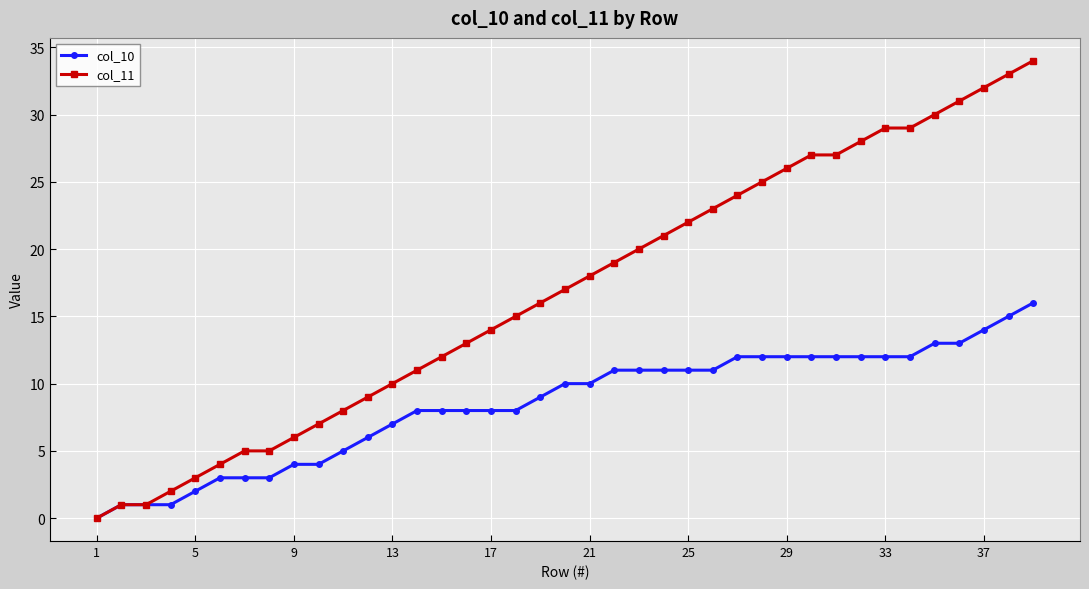

Rank the series by their maximum value, from lowest to highest.

col_10, col_11